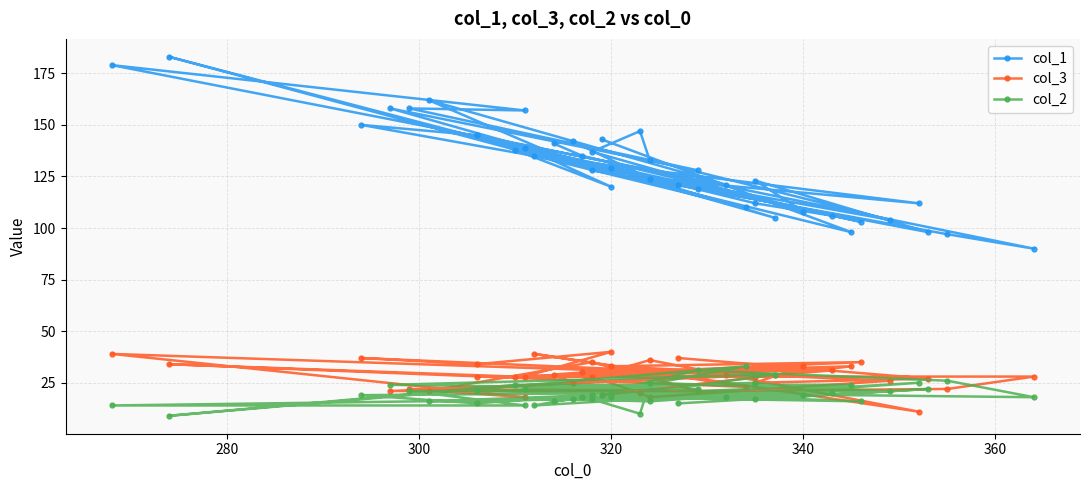

Which series has the widest spread of values?

col_1